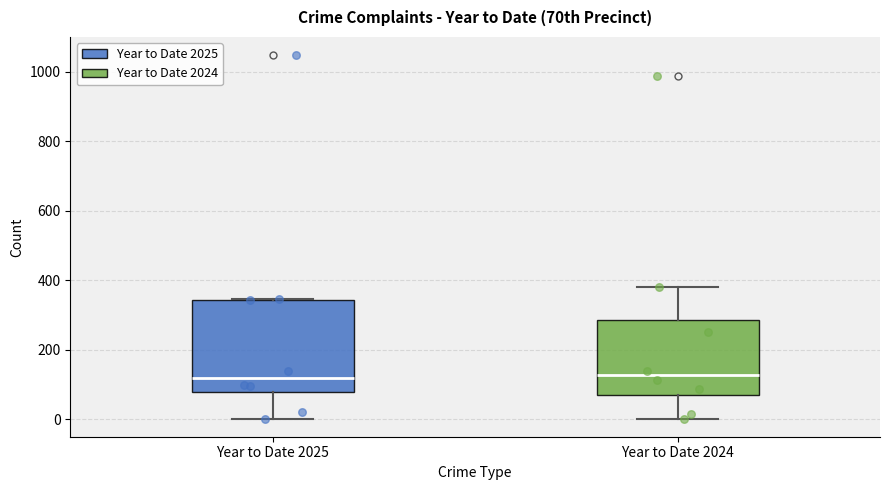

Reading left to right, read every box against the y-axis: the position of its median line, the range the box covers, and the ends of its whiskers. The values are not printed on the chart, so give them approximately, as read against the axis.

Year to Date 2025: median 120, box 80 to 340, whiskers 0 to 340
Year to Date 2024: median 120, box 60 to 280, whiskers 0 to 380